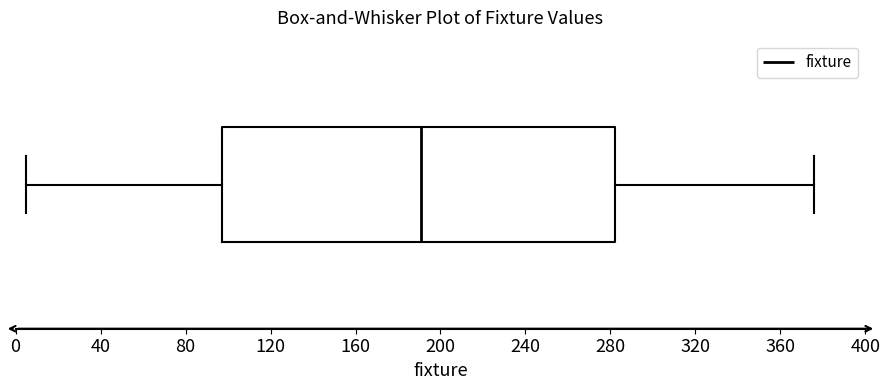

Transcribe this box plot: give where the median line is, the range the box spans, and where the two whiskers end, as read against the x-axis. The values are not printed on the chart, so give them approximately, as read against the axis.

median 190, box 95 to 280, whiskers 5 to 375